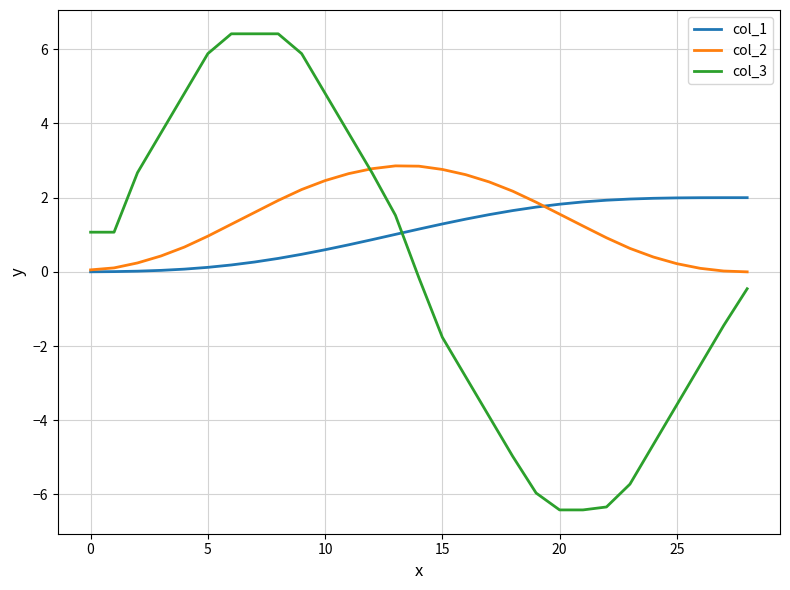

List the series in order of their peak value, highest first.

col_3, col_2, col_1